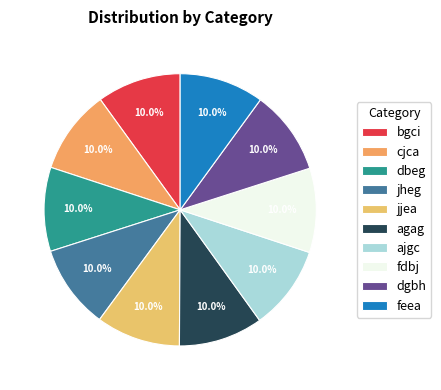

To the nearest percent, what portion does dgbh represent?

10%